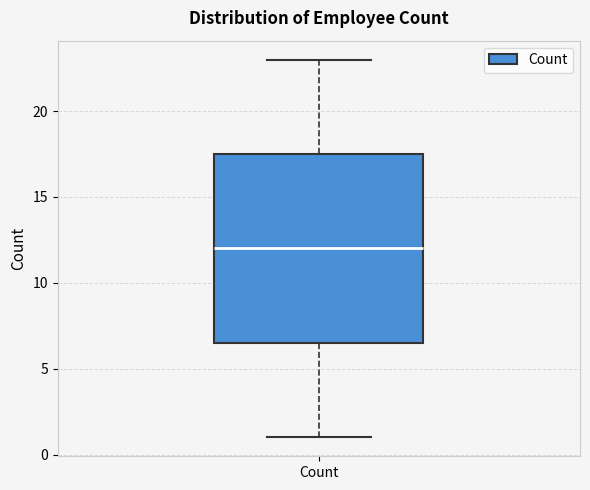

Read this box plot against the y-axis: the position of the median line, the range covered by the box, and the ends of both whiskers. The values are not printed on the chart, so give them approximately, as read against the axis.

median 12.0, box 6.5 to 17.5, whiskers 1.0 to 23.0